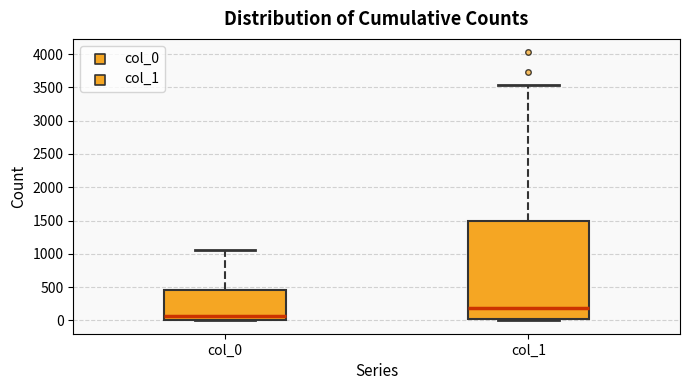

Reading left to right, transcribe this box plot: for each box, give where its median line is, the range the box spans, and where its two whiskers end, as read against the y-axis. The values are not printed on the chart, so give them approximately, as read against the axis.

col_0: median 50, box 0 to 450, whiskers 0 to 1050
col_1: median 200, box 0 to 1500, whiskers 0 to 3550